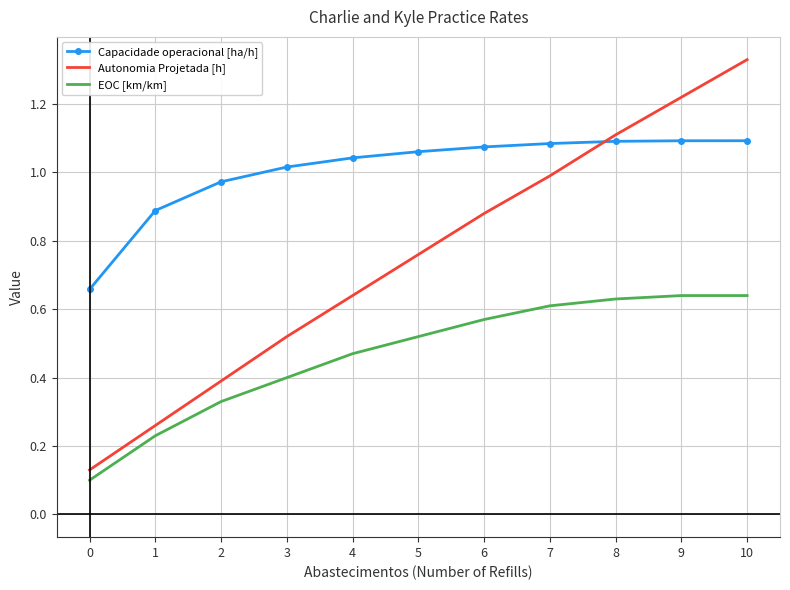

Which label corresponds to the largest value in the chart?

10